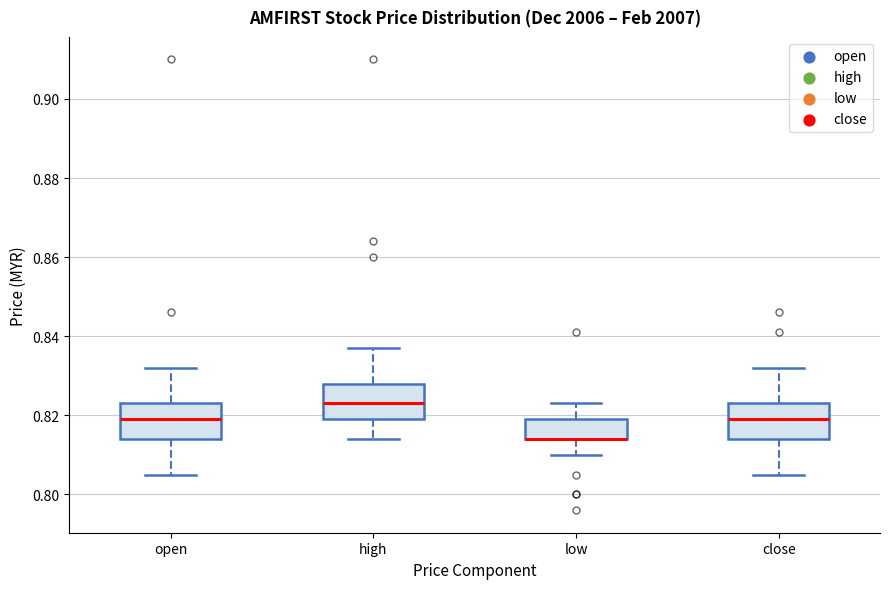

Reading left to right, transcribe this box plot: for each box, give where its median line is, the range the box spans, and where its two whiskers end, as read against the y-axis. The values are not printed on the chart, so give them approximately, as read against the axis.

open: median 0.820, box 0.814 to 0.824, whiskers 0.806 to 0.832
high: median 0.824, box 0.820 to 0.828, whiskers 0.814 to 0.838
low: median 0.814 (drawn on the box's lower edge), box 0.814 to 0.820, whiskers 0.810 to 0.824
close: median 0.820, box 0.814 to 0.824, whiskers 0.806 to 0.832